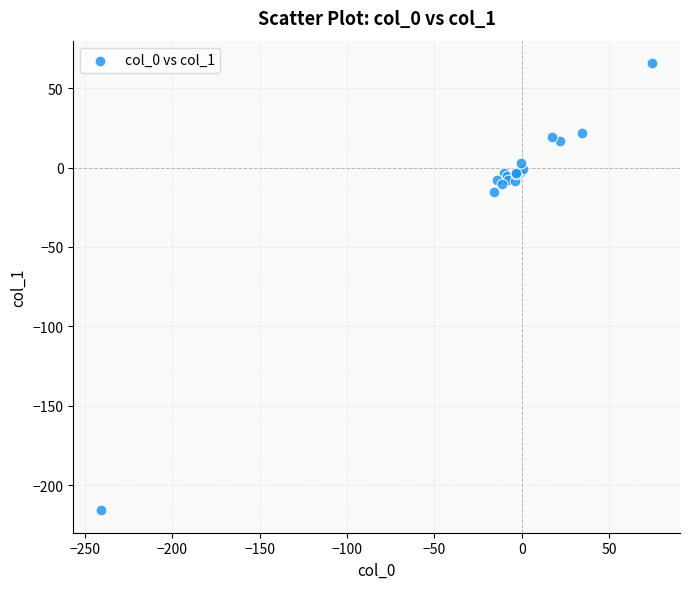

What Y value in the scatter plot is closest to -75?

-15.4